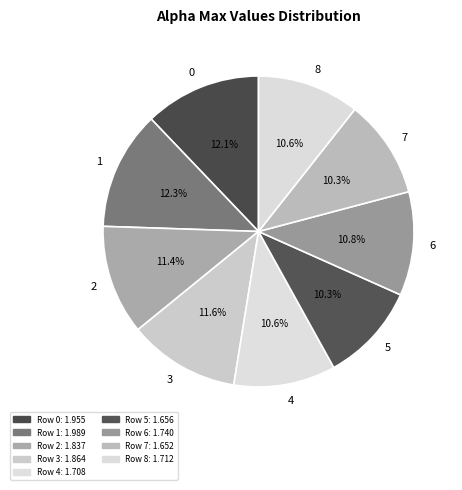

What is the smallest slice in the pie chart?

7